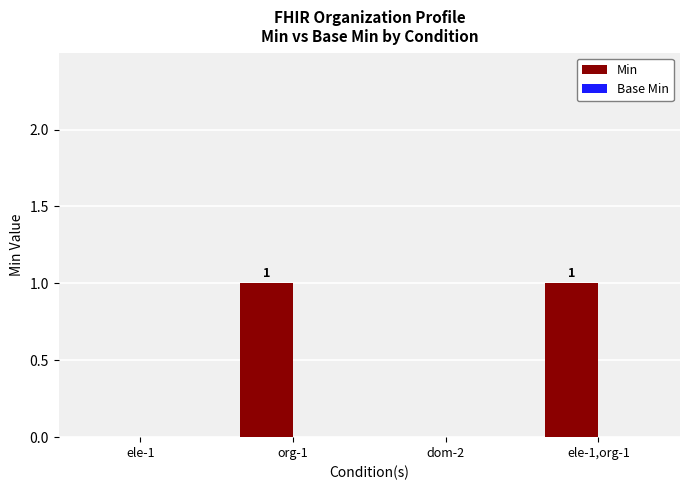

Is it true that the value at dom-2 is -1?

False